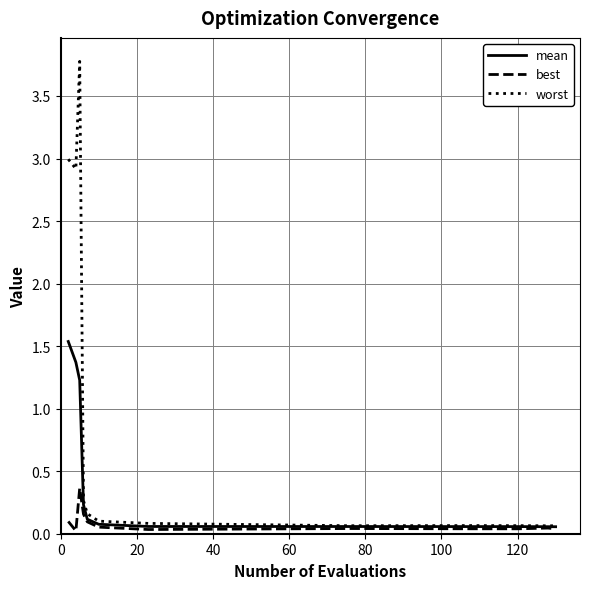

List the series in order of their peak value, lowest first.

best, mean, worst